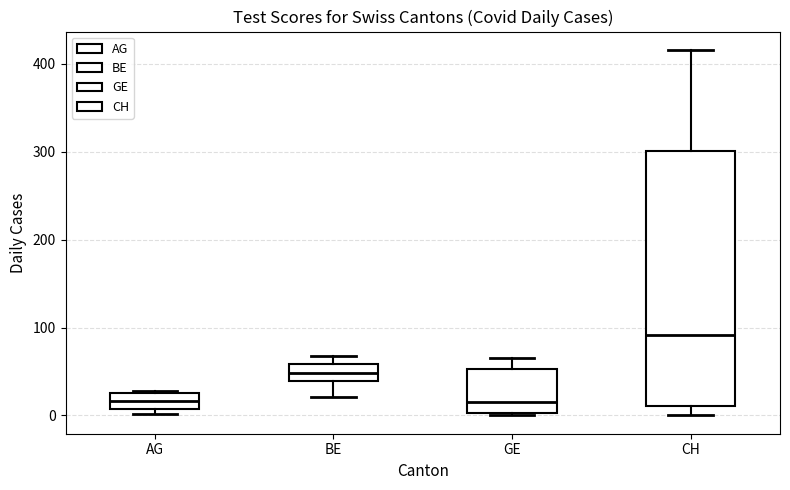

Reading left to right, read every box against the y-axis: the position of its median line, the range the box covers, and the ends of its whiskers. The values are not printed on the chart, so give them approximately, as read against the axis.

AG: median 20, box 10 to 30, whiskers 0 to 30
BE: median 50, box 40 to 60, whiskers 20 to 70
GE: median 20, box 0 to 50, whiskers 0 to 70
CH: median 90, box 10 to 300, whiskers 0 to 420